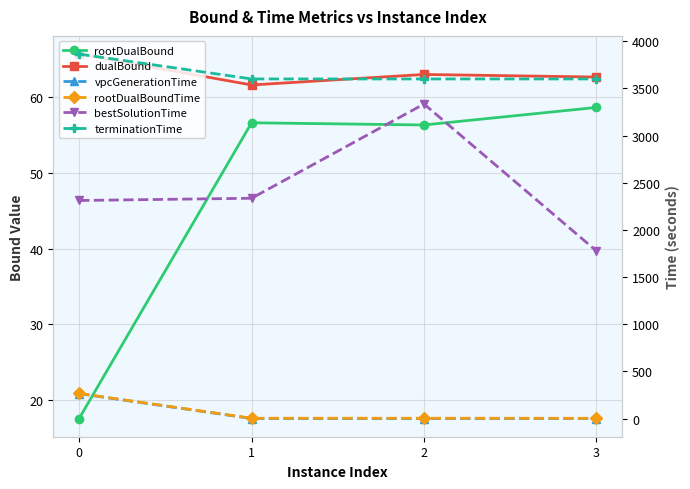

What is the spread (max minus min) of values at 2?

3600.0